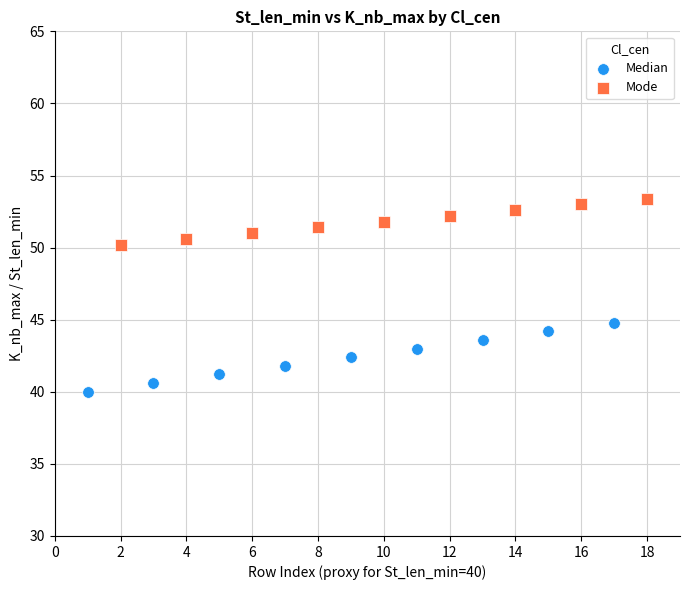

What are all the series names shown in the legend?

Median, Mode